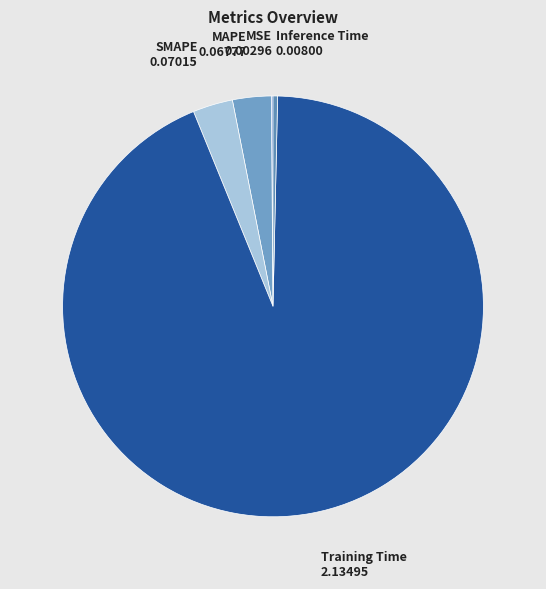

Is there a majority slice in this chart?

Yes